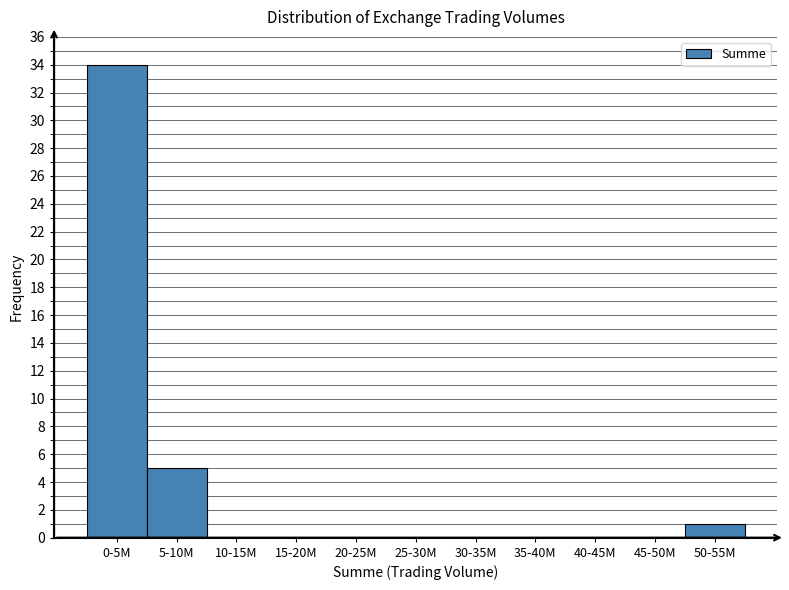

Reading right to left, transcribe all the data shown in this chart.

50-55M=1	45-50M=0	40-45M=0	35-40M=0	30-35M=0	25-30M=0	20-25M=0	15-20M=0	10-15M=0	5-10M=5	0-5M=34